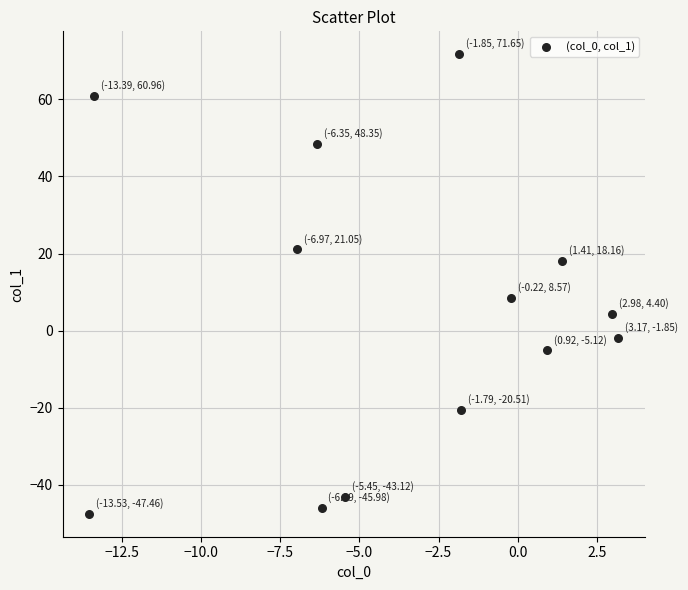

What Y value in the scatter plot is closest to 12?

8.6